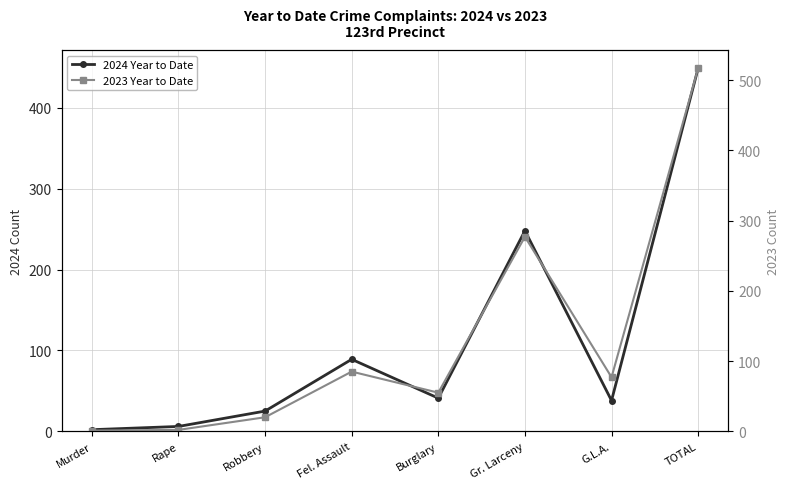

At which category is the sum across all series the highest?

TOTAL